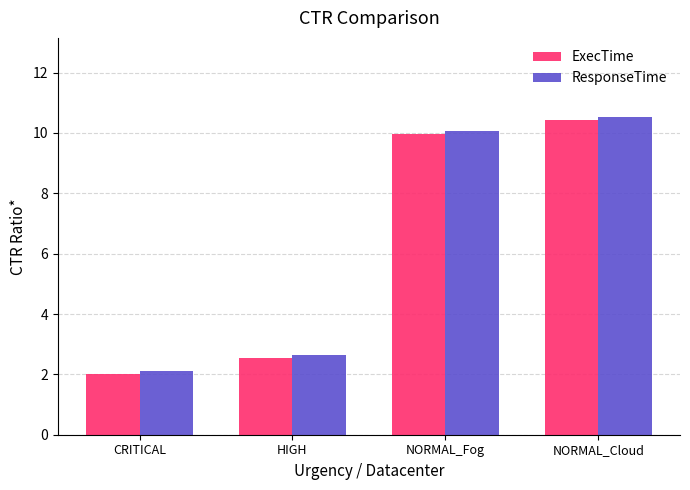

What is the difference between the second highest and second lowest values in the ResponseTime series?

7.4